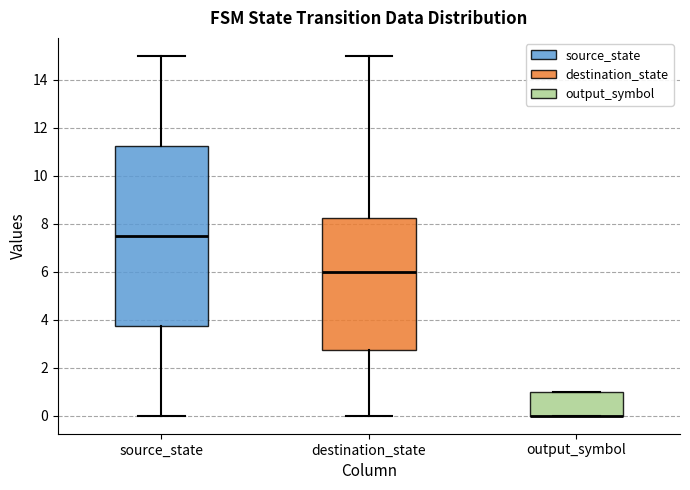

Reading left to right, read every box against the y-axis: the position of its median line, the range the box covers, and the ends of its whiskers. The values are not printed on the chart, so give them approximately, as read against the axis.

source_state: median 7.6, box 3.8 to 11.2, whiskers 0.0 to 15.0
destination_state: median 6.0, box 2.8 to 8.2, whiskers 0.0 to 15.0
output_symbol: median 0.0 (drawn on the box's lower edge), box 0.0 to 1.0, whiskers 0.0 to 1.0